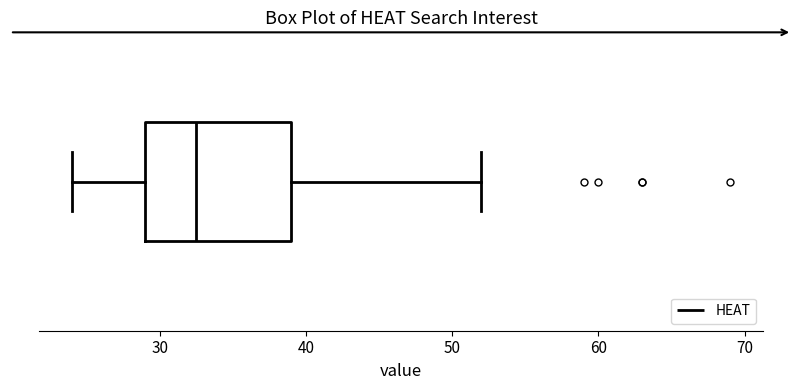

Where does the median line of the box sit on the x-axis? The values are not printed on the chart, so give them approximately, as read against the axis.

33